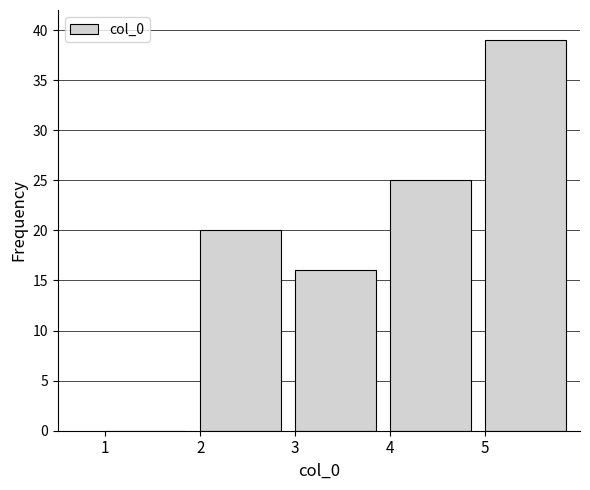

Which range on the x-axis has the tallest bar?

5 to 6